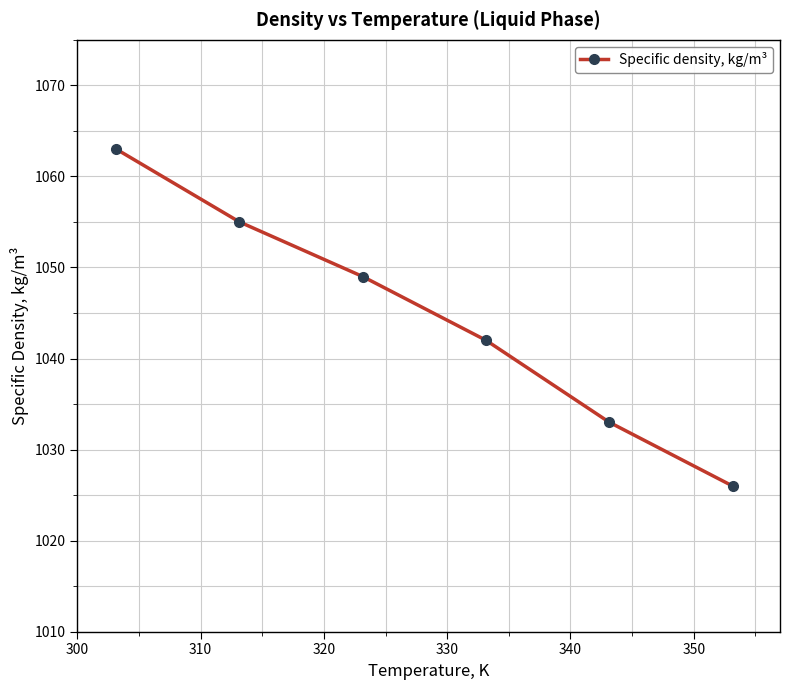

What is the value of the 4th point from the left?

1042